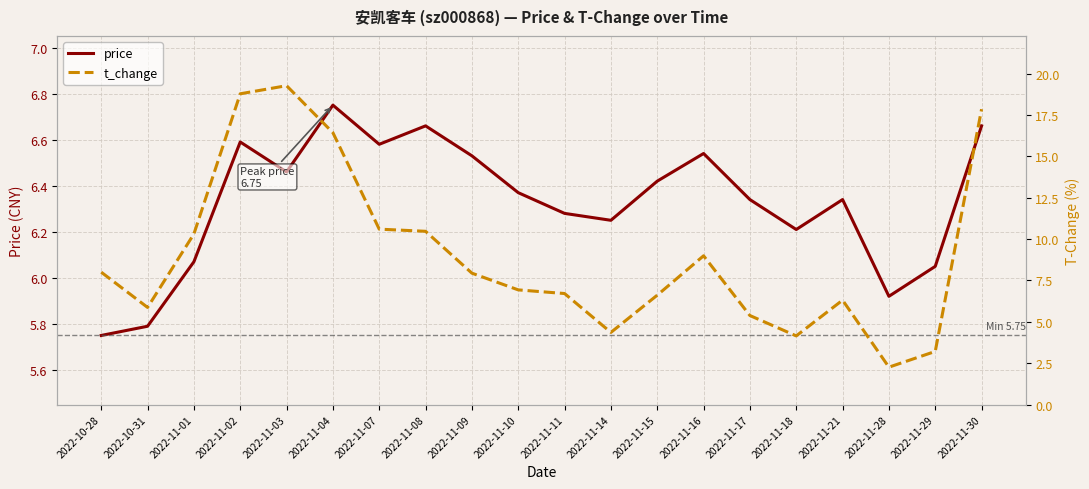

At how many categories does at least one series exceed 8?

8